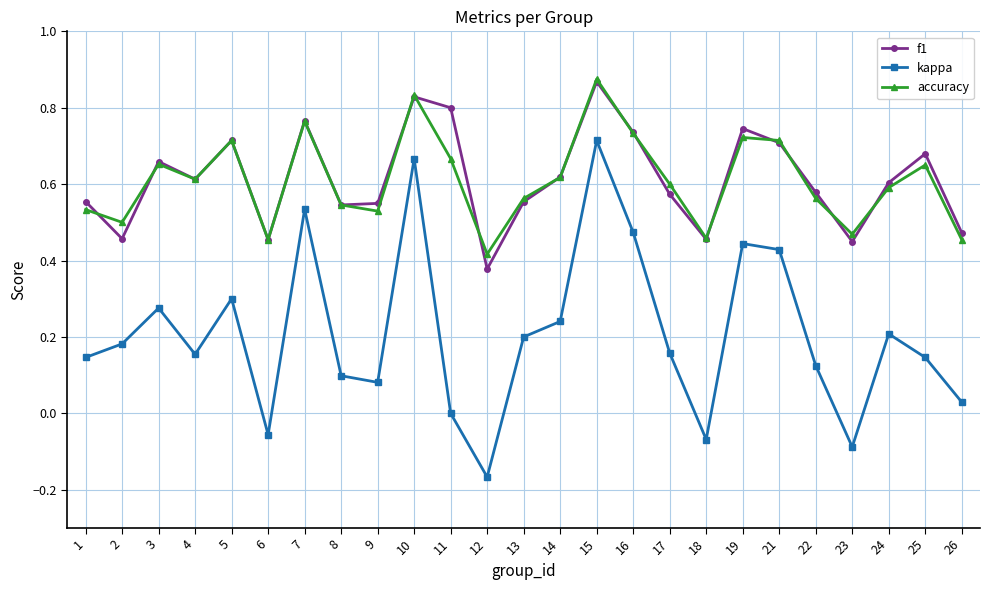

True or false: accuracy and kappa intersect in this chart.

False